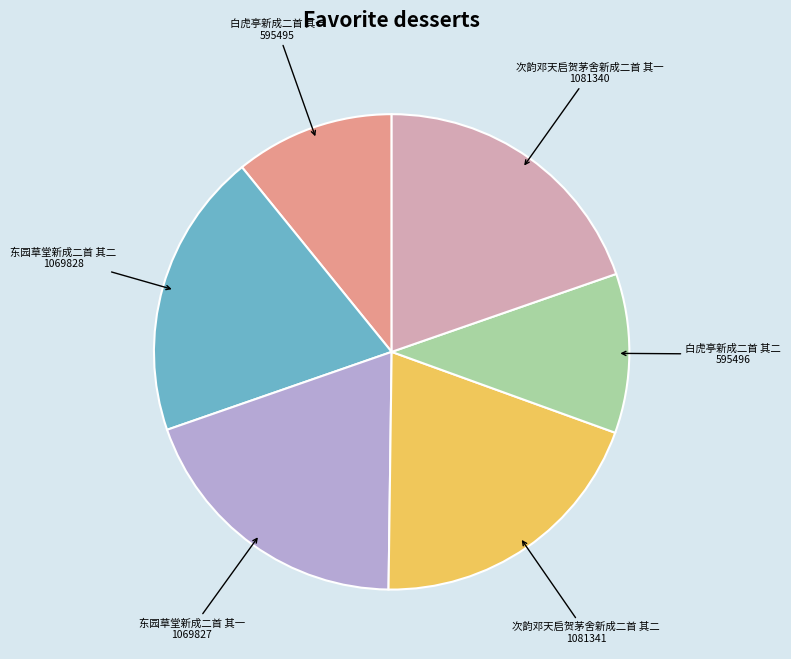

True or false: 东园草堂新成二首 其一 accounts for 19% of the total.

True